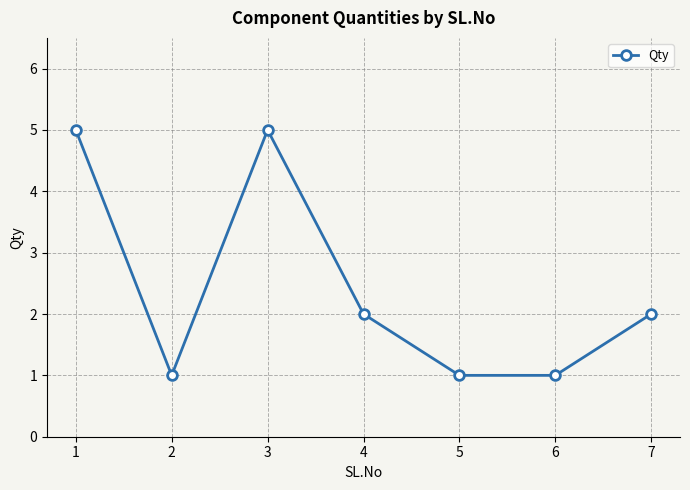

What is the minimum value shown in the chart?

1